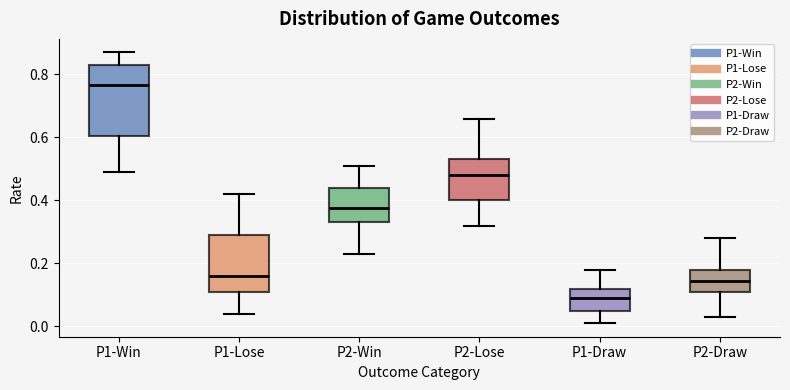

Reading left to right, transcribe this box plot: for each box, give where its median line is, the range the box spans, and where its two whiskers end, as read against the y-axis. The values are not printed on the chart, so give them approximately, as read against the axis.

P1-Win: median 0.76, box 0.60 to 0.84, whiskers 0.50 to 0.88
P1-Lose: median 0.16, box 0.12 to 0.30, whiskers 0.04 to 0.42
P2-Win: median 0.38, box 0.34 to 0.44, whiskers 0.24 to 0.52
P2-Lose: median 0.48, box 0.40 to 0.54, whiskers 0.32 to 0.66
P1-Draw: median 0.10, box 0.06 to 0.12, whiskers 0.02 to 0.18
P2-Draw: median 0.14, box 0.12 to 0.18, whiskers 0.04 to 0.28